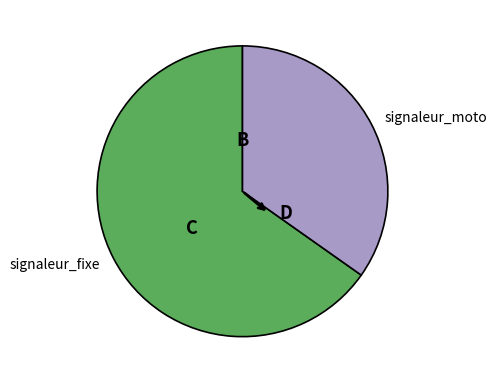

What is the ratio of the value at signaleur_moto to the value at signaleur_fixe?

0.5